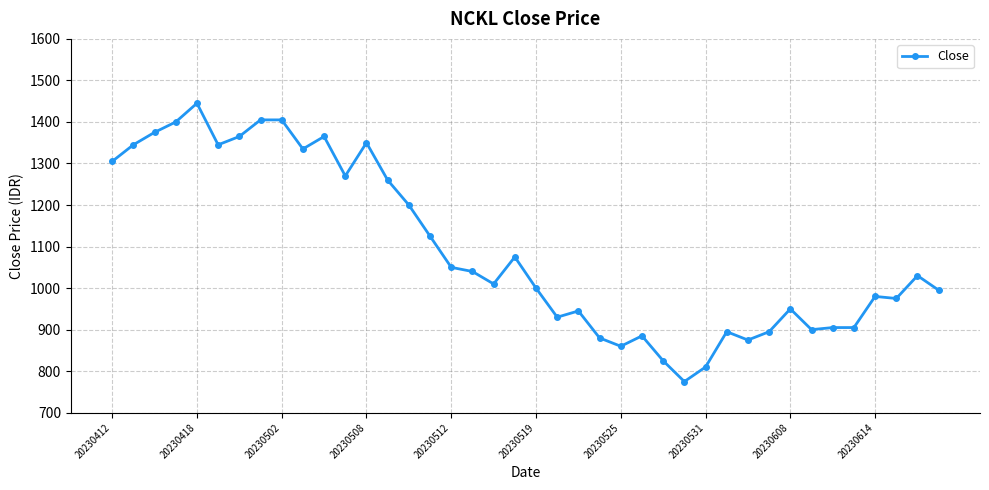

What is the minimum value shown in the chart?

775